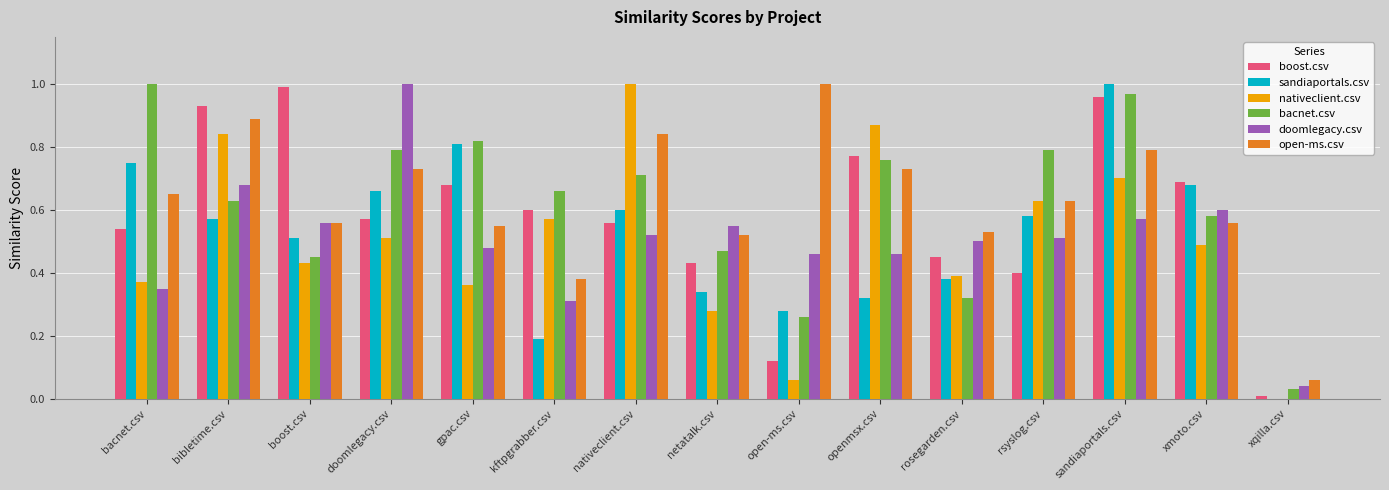

What is the sum of all open-ms.csv values?

9.4